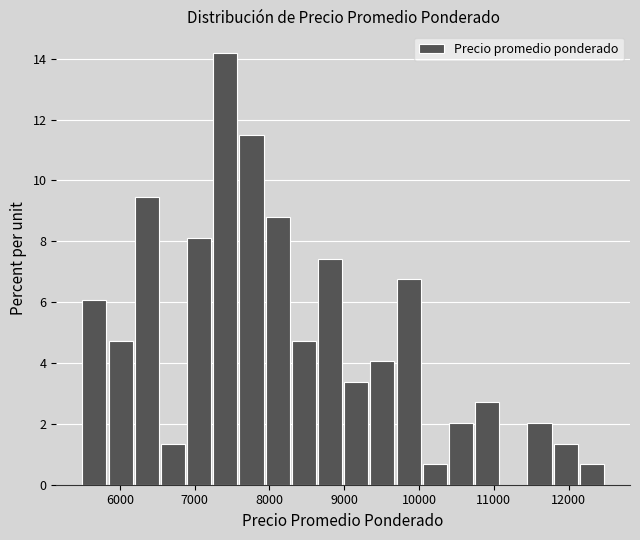

Around what value on the x-axis is the tallest bar? Give the approximate position of its centre, as read against the axis.

7400